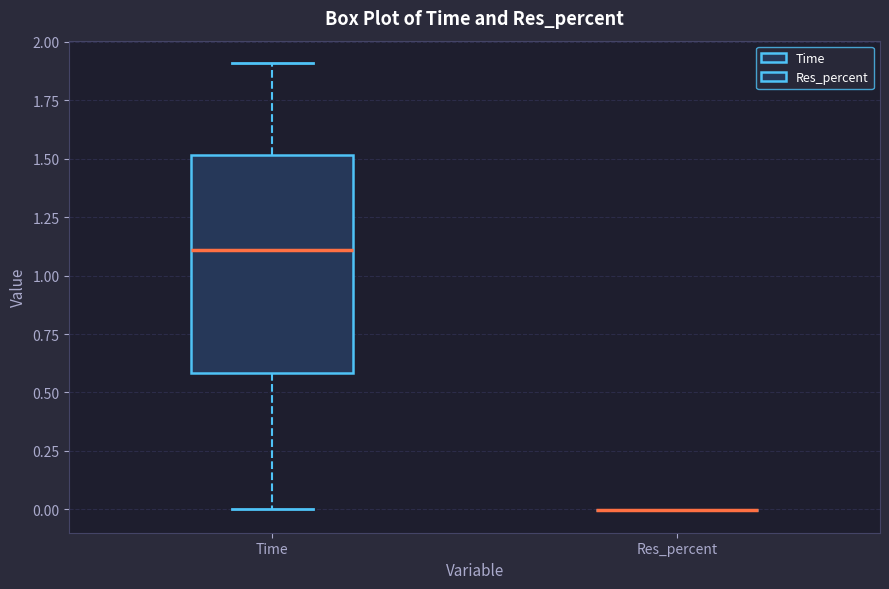

Reading left to right, read every box against the y-axis: the position of its median line, the range the box covers, and the ends of its whiskers. The values are not printed on the chart, so give them approximately, as read against the axis.

Time: median 1.1, box 0.6 to 1.5, whiskers 0.0 to 1.9
Res_percent: box collapsed to a line at 0.0, whiskers 0.0 to 0.0